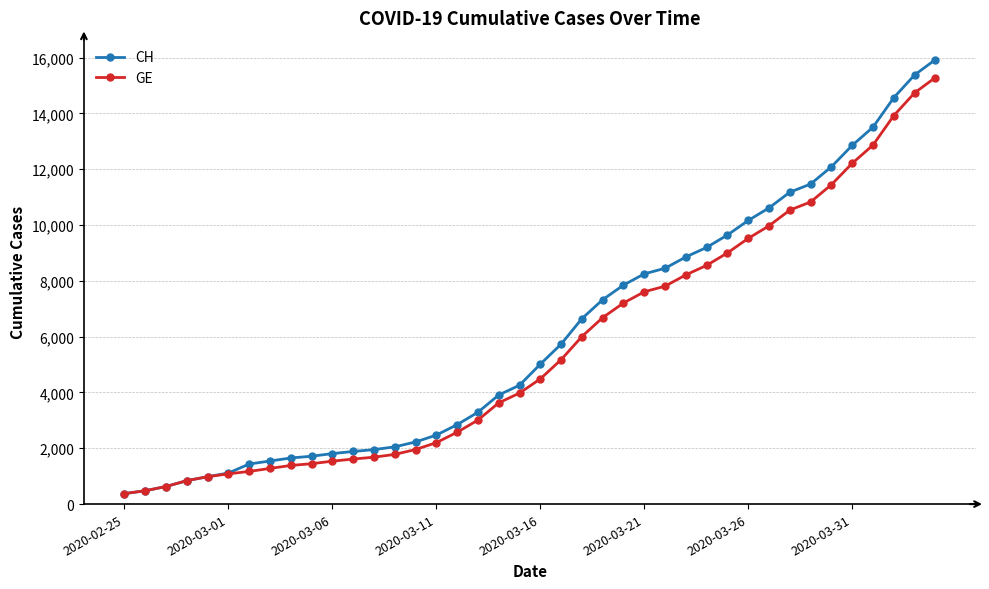

What is the maximum value for CH?

15926